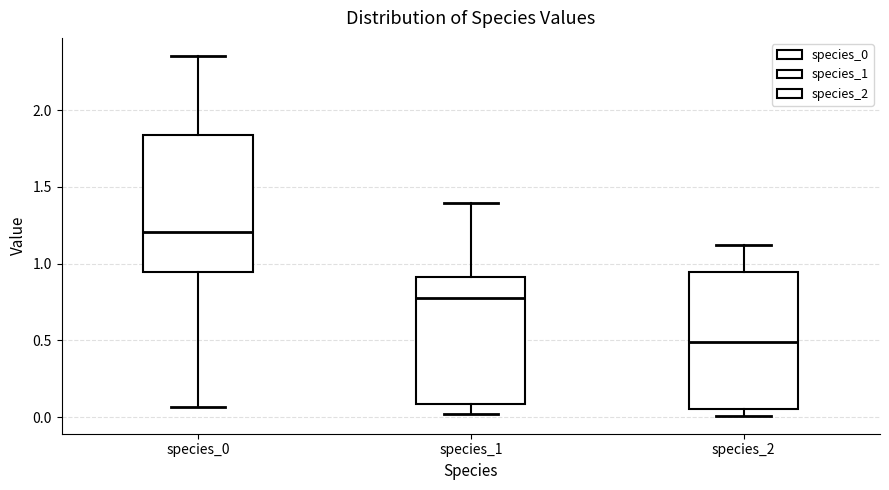

Which box's median line is the lowest?

species_2